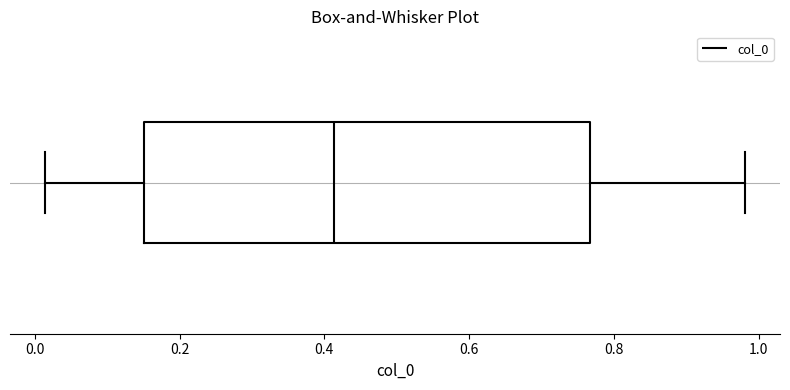

Where is the right edge of the box on the x-axis? The values are not printed on the chart, so give them approximately, as read against the axis.

0.76